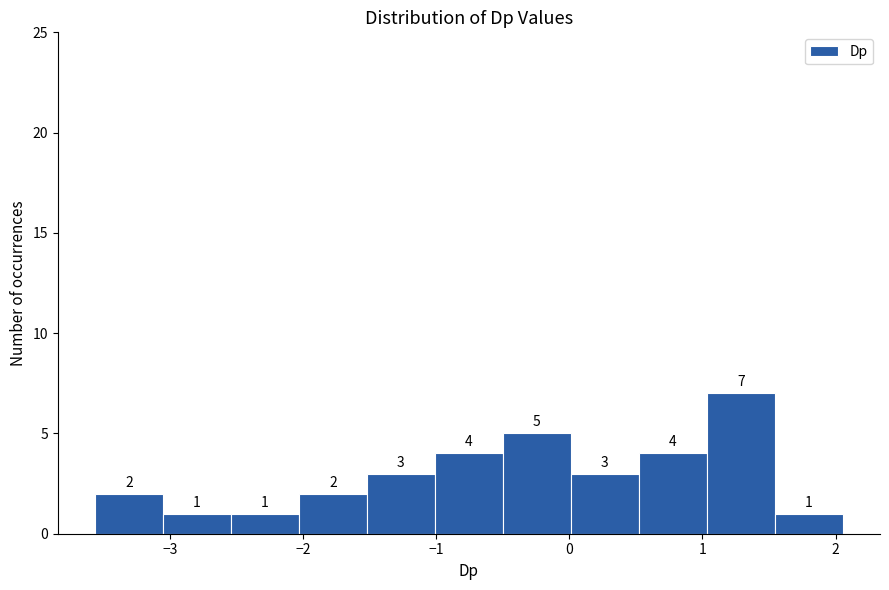

How tall is the bar that spans 0.0 to 0.5 on the x-axis? The bar edges are not printed on the chart, so give them approximately, as read against the axis.

3